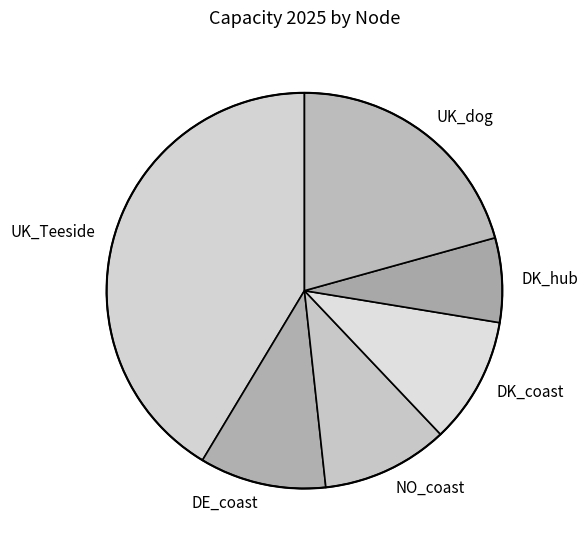

Do DK_coast and UK_Teeside together represent more than half of the pie?

Yes